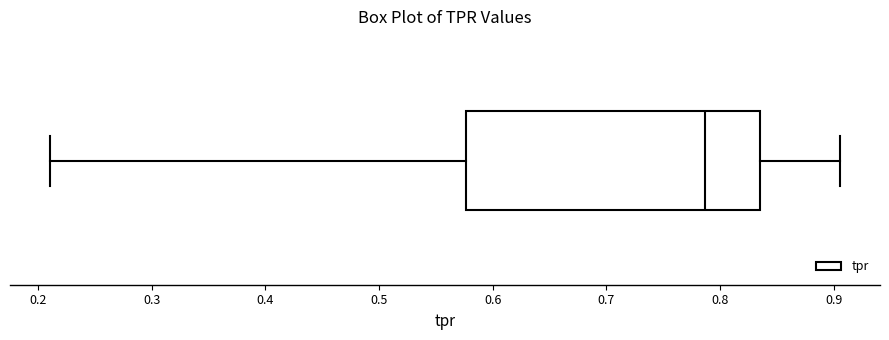

Transcribe this box plot: give where the median line is, the range the box spans, and where the two whiskers end, as read against the x-axis. The values are not printed on the chart, so give them approximately, as read against the axis.

median 0.79, box 0.58 to 0.84, whiskers 0.21 to 0.91